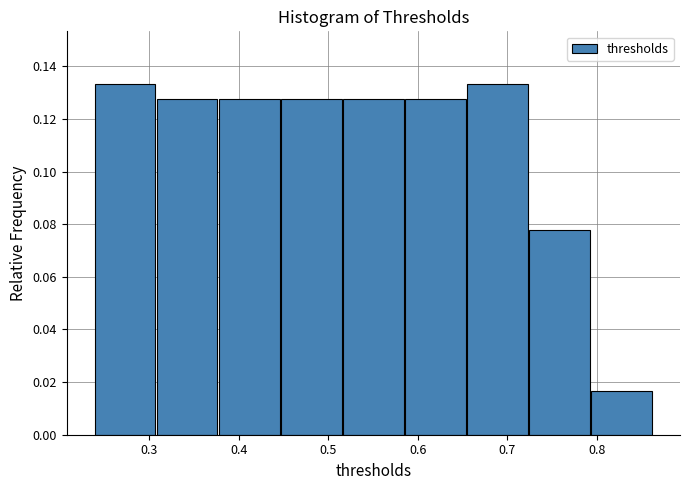

How tall is the bar that spans 0.59 to 0.65 on the x-axis? Neither the bar edges nor the heights are printed on the chart, so give them approximately, as read against the axes.

0.128